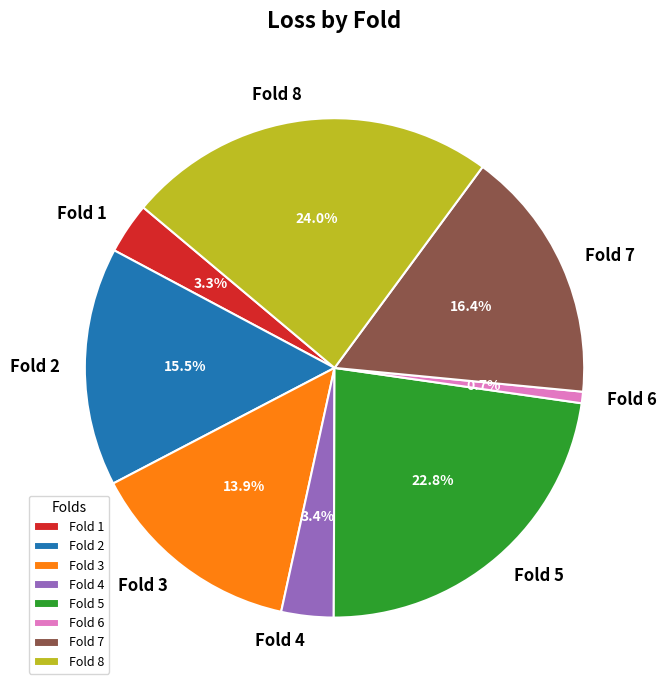

Does Fold 5 represent more than half of the total?

No